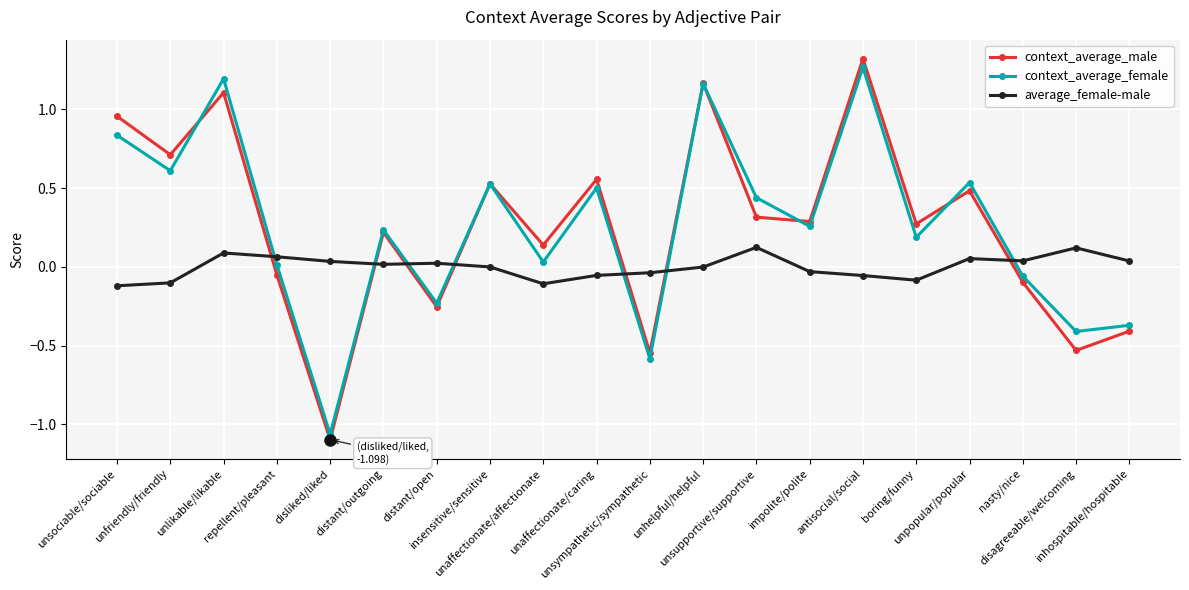

How many intersections are there between context_average_female and average_female-male?

7